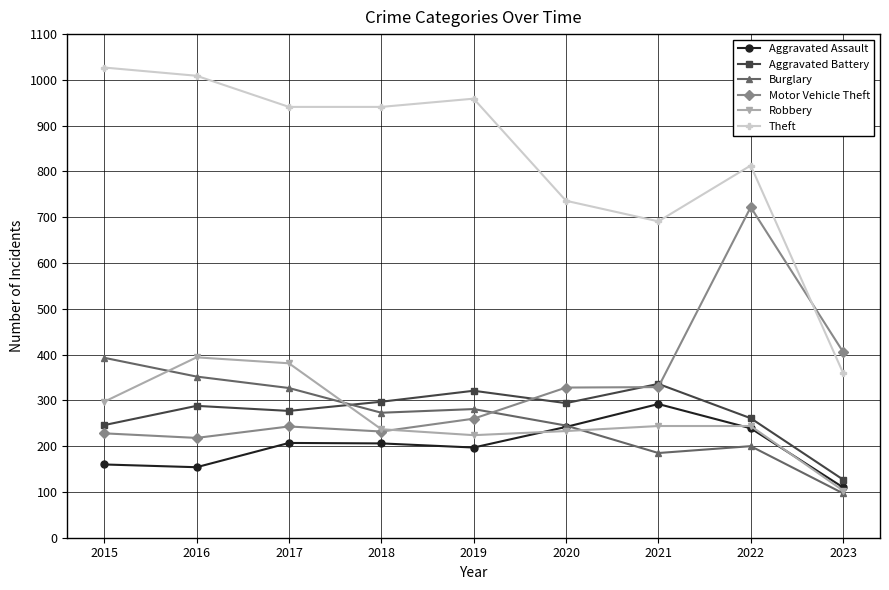

What is the difference between the highest and lowest values at 2019?

762